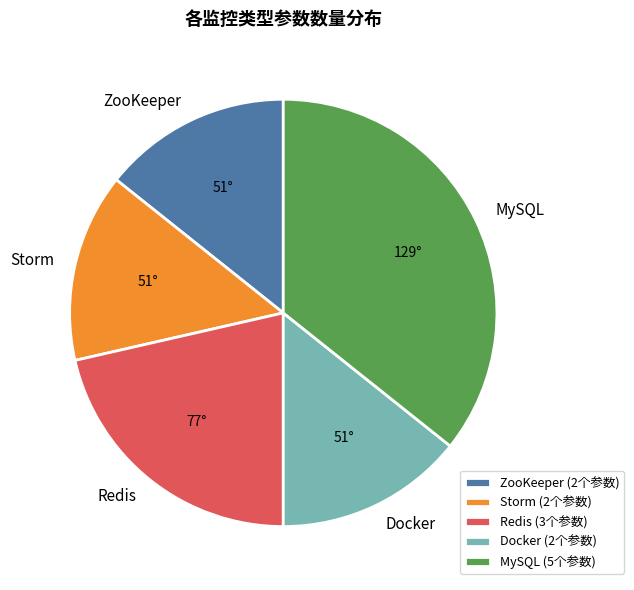

Combined, do ZooKeeper and Storm account for over 50%?

No